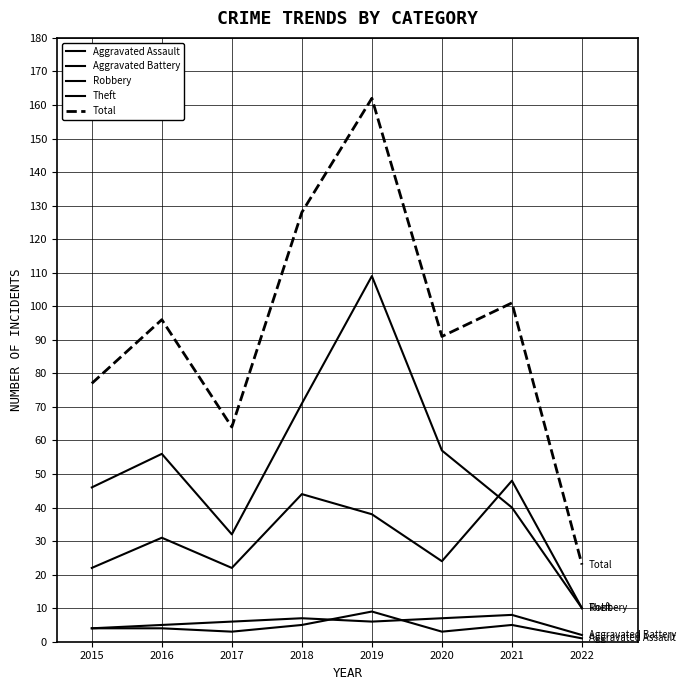

What is the highest value of the Total series?

162